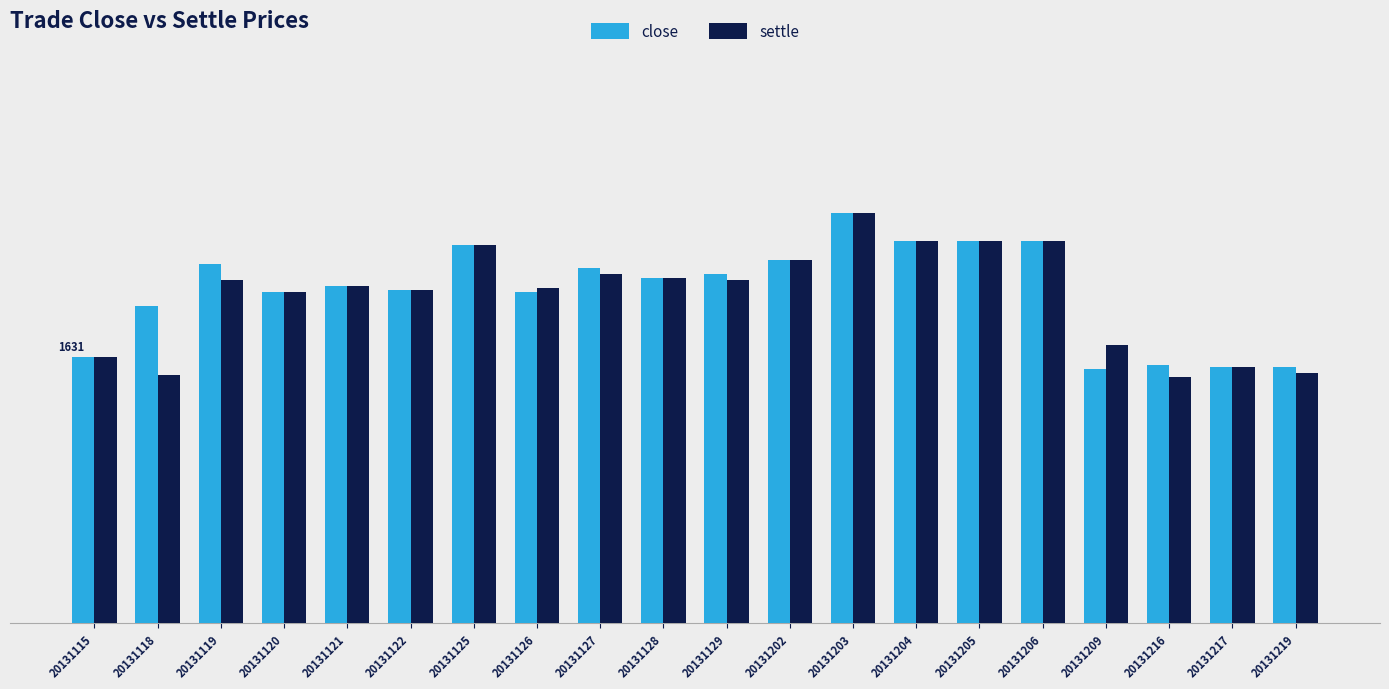

The value of close at 20131119 is 1677. True or false?

True